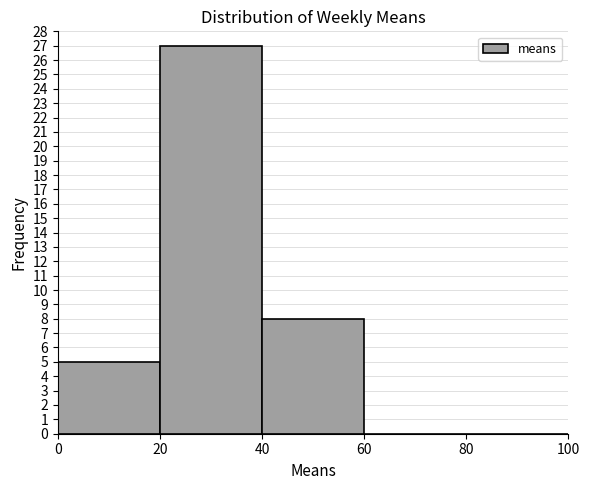

How tall is the bar that spans 0 to 20 on the x-axis? The values are not printed on the chart, so give them approximately, as read against the axis.

5